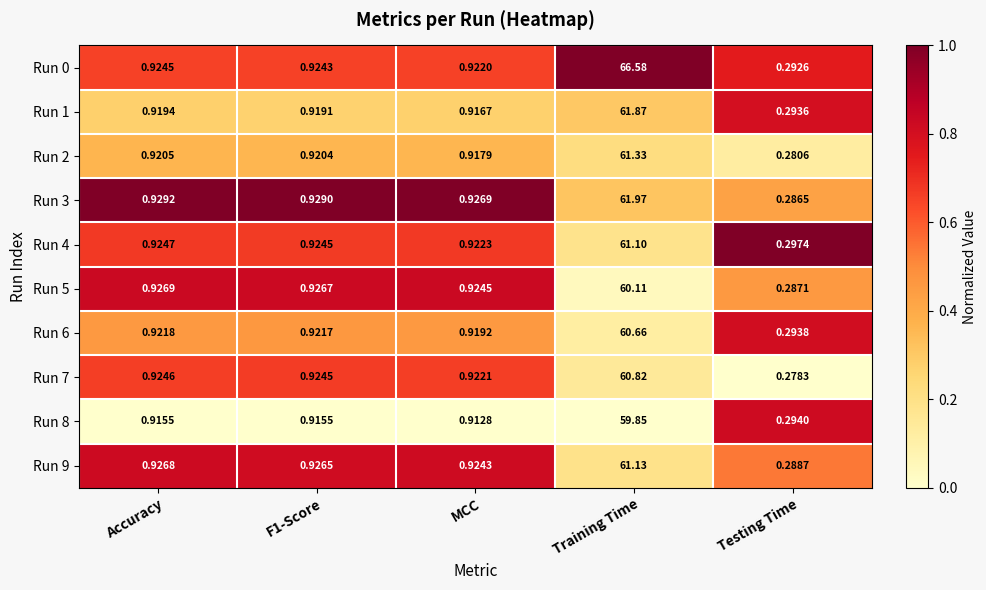

Is the value of Run 7 at Accuracy greater than the value of Run 2 at MCC?

Yes